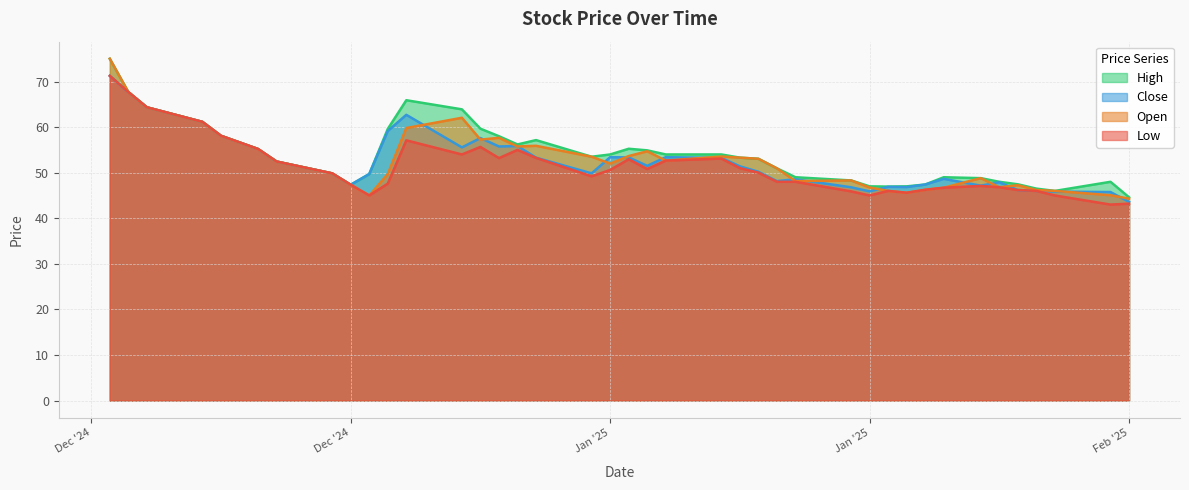

Which series changed the most between 2025-01-02 and 2025-01-17?

Close